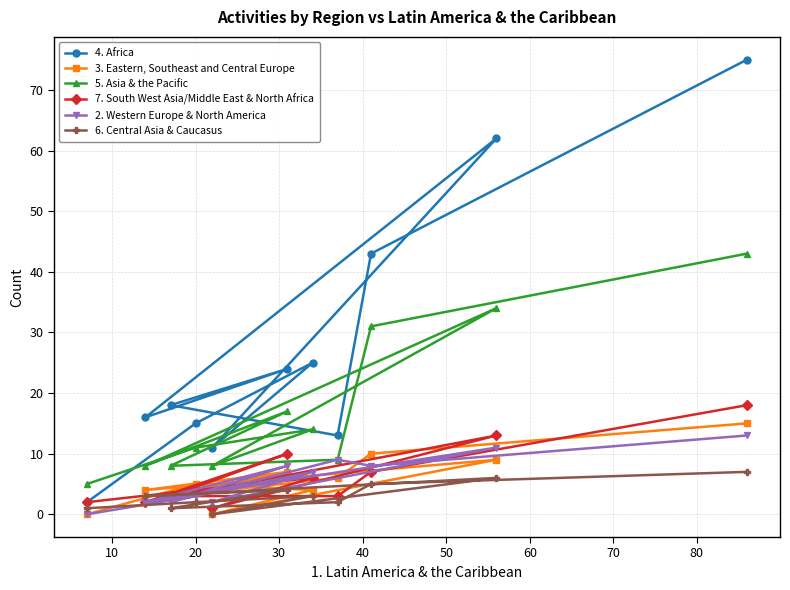

Reading left to right, list all the values displayed in this chart.

4. Africa: 2	16	18	15	11	24	25	13	43	62	75
3. Eastern, Southeast and Central Europe: 0	4	3	5	0	7	4	6	10	9	15
5. Asia & the Pacific: 5	8	8	11	8	17	14	9	31	34	43
7. South West Asia/Middle East & North Africa: 2	2	3	4	1	10	6	3	7	13	18
2. Western Europe & North America: 0	2	2	3	2	8	7	9	8	11	13
6. Central Asia & Caucasus: 1	3	1	2	0	4	3	2	5	6	7